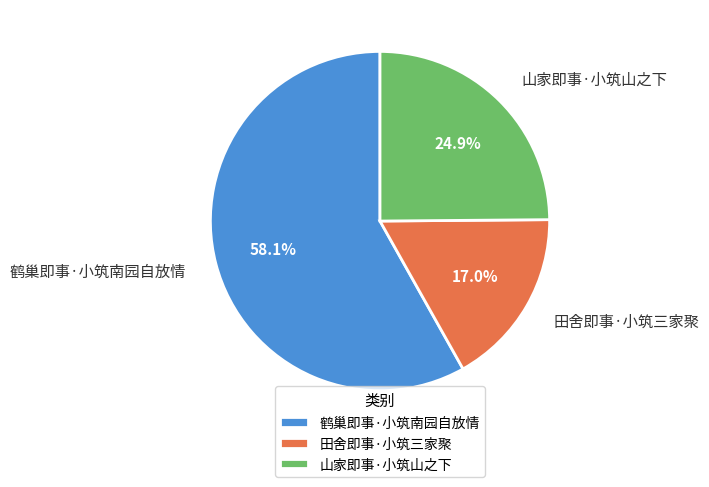

To the nearest percent, what portion does 山家即事·小筑山之下 represent?

25%